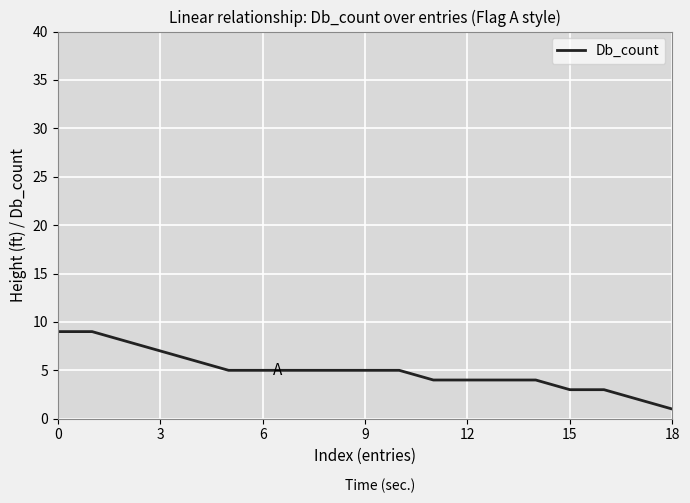

What is the difference between the maximum and minimum values?

8